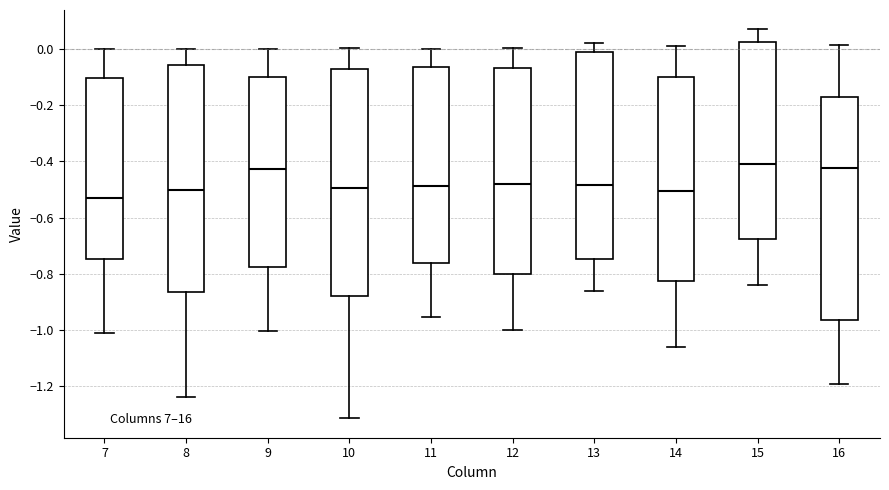

Reading left to right, read every box against the y-axis: the position of its median line, the range the box covers, and the ends of its whiskers. The values are not printed on the chart, so give them approximately, as read against the axis.

7: median -0.54, box -0.74 to -0.10, whiskers -1.02 to 0.00
8: median -0.50, box -0.86 to -0.06, whiskers -1.24 to 0.00
9: median -0.42, box -0.78 to -0.10, whiskers -1.00 to 0.00
10: median -0.50, box -0.88 to -0.08, whiskers -1.32 to 0.00
11: median -0.48, box -0.76 to -0.06, whiskers -0.96 to 0.00
12: median -0.48, box -0.80 to -0.06, whiskers -1.00 to 0.00
13: median -0.48, box -0.74 to -0.02, whiskers -0.86 to 0.02
14: median -0.50, box -0.82 to -0.10, whiskers -1.06 to 0.02
15: median -0.42, box -0.68 to 0.02, whiskers -0.84 to 0.06
16: median -0.42, box -0.96 to -0.18, whiskers -1.20 to 0.02